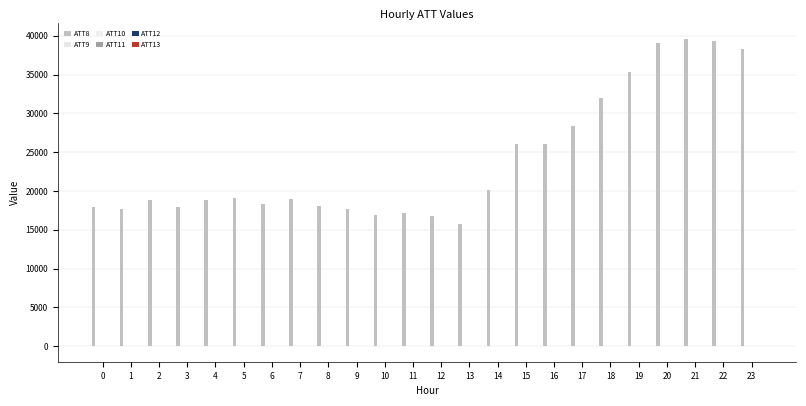

Are the bars grouped side by side (vs. stacked)?

Yes